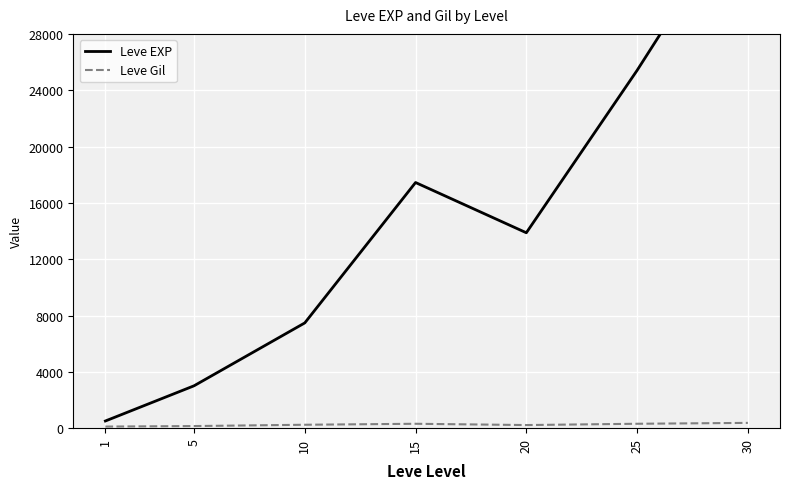

Is it true that Leve Gil equals 28.7 at 1?

False